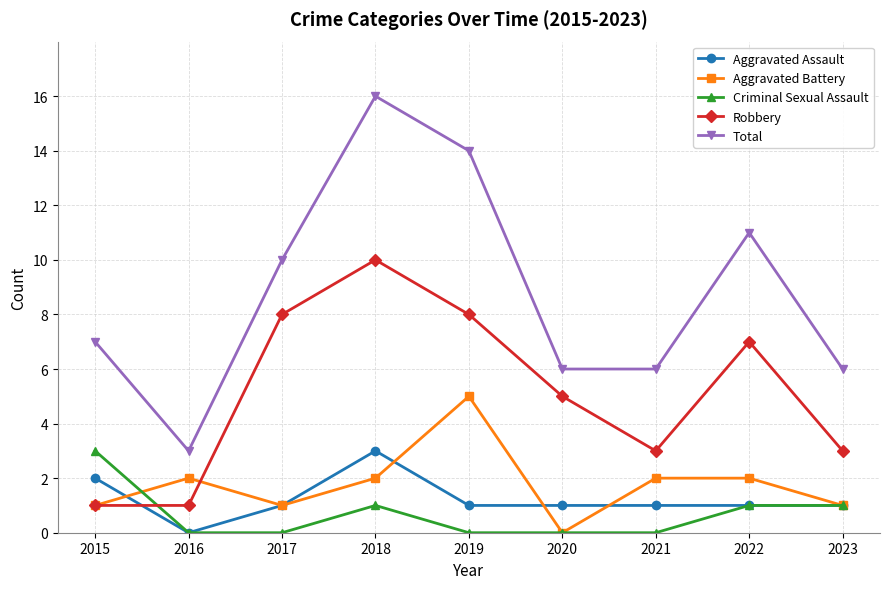

What is the total value across all series at 2020?

12